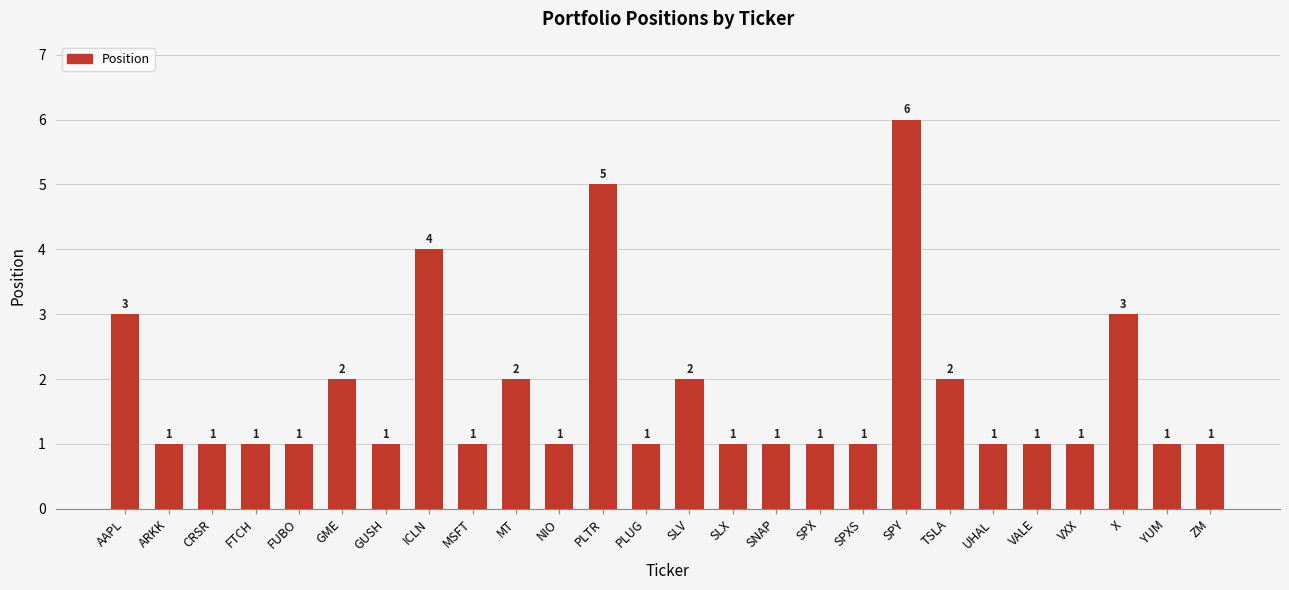

Between TSLA and UHAL, which is larger?

TSLA